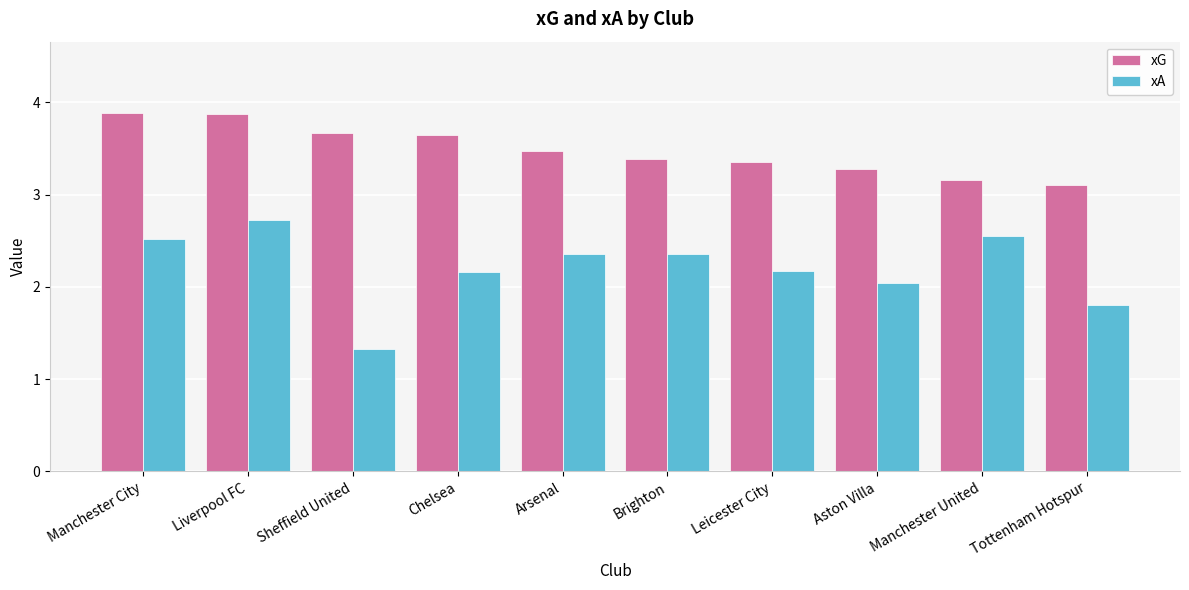

What is the lowest value of the xA series?

1.3